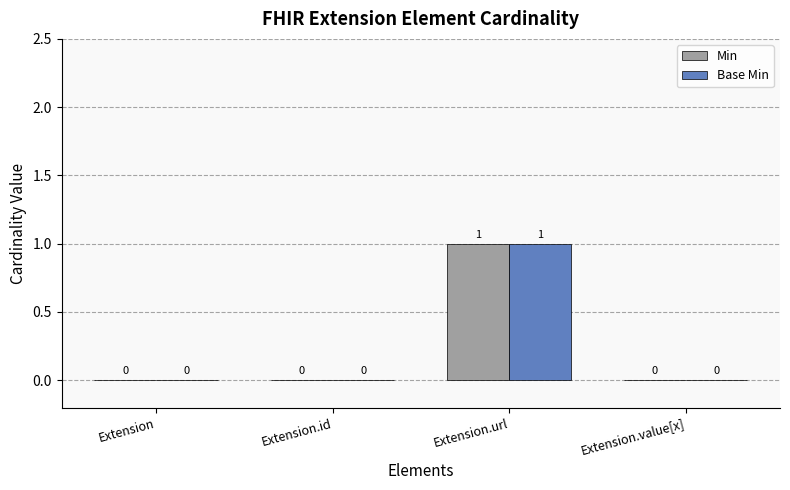

At which category is the sum across all series the highest?

Extension.url